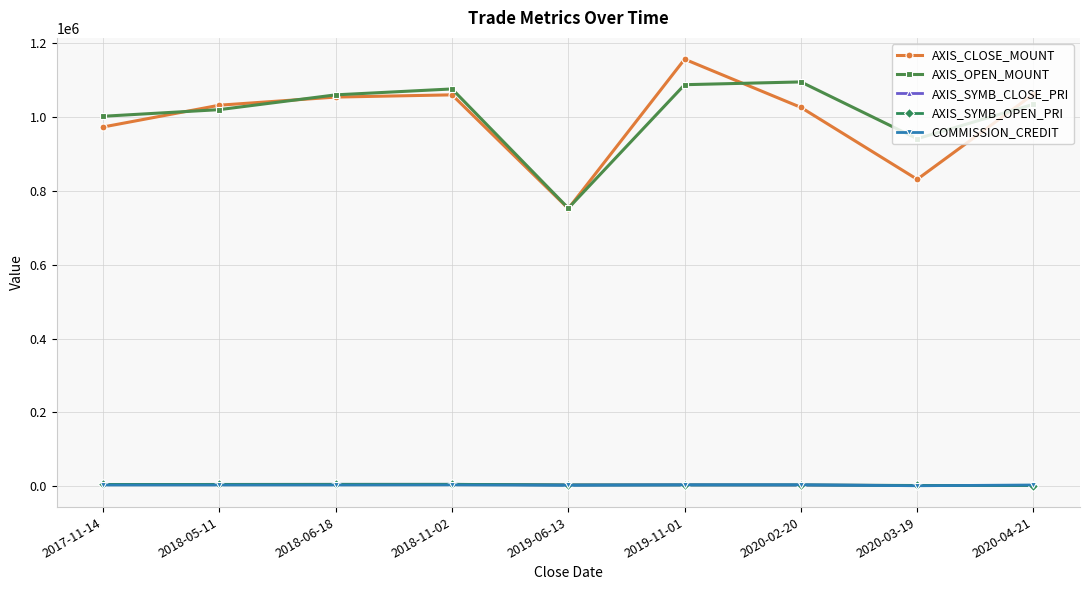

What is the total value across all series at 2018-11-02?

2150472